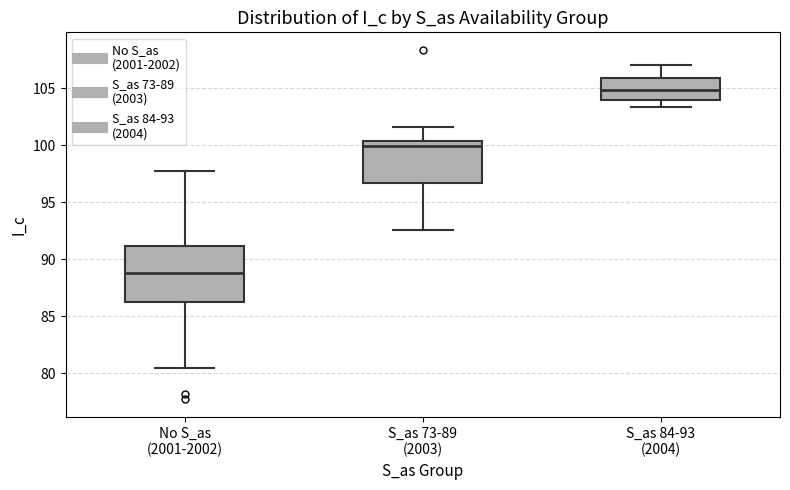

Reading left to right, read every box against the y-axis: the position of its median line, the range the box covers, and the ends of its whiskers. The values are not printed on the chart, so give them approximately, as read against the axis.

No S_as (2001-2002): median 89.0, box 86.5 to 91.0, whiskers 80.5 to 98.0
S_as 73-89 (2003): median 100.0, box 96.5 to 100.5, whiskers 92.5 to 101.5
S_as 84-93 (2004): median 105.0, box 104.0 to 106.0, whiskers 103.5 to 107.0